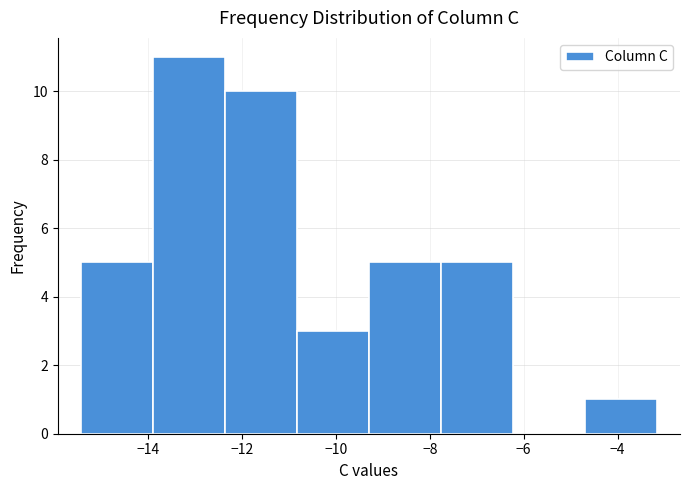

How tall is the bar that spans -15.4 to -13.8 on the x-axis? Neither the bar edges nor the heights are printed on the chart, so give them approximately, as read against the axes.

5